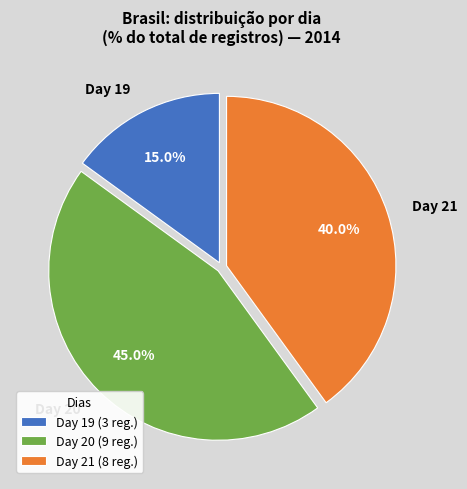

To the nearest percent, what is the combined percentage of Day 20 and Day 21?

85%